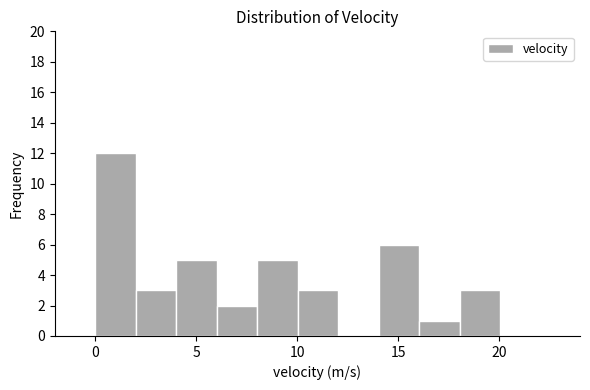

Reading left to right, list every bar in this chart as the range it spans on the x-axis followed by its height. Neither the bar edges nor the heights are printed on the chart, so give them approximately, as read against the axes.

0 to 2: 12
2 to 4: 3
4 to 6: 5
6 to 8: 2
8 to 10: 5
10 to 12: 3
12 to 14: 0
14 to 16: 6
16 to 18: 1
18 to 20: 3